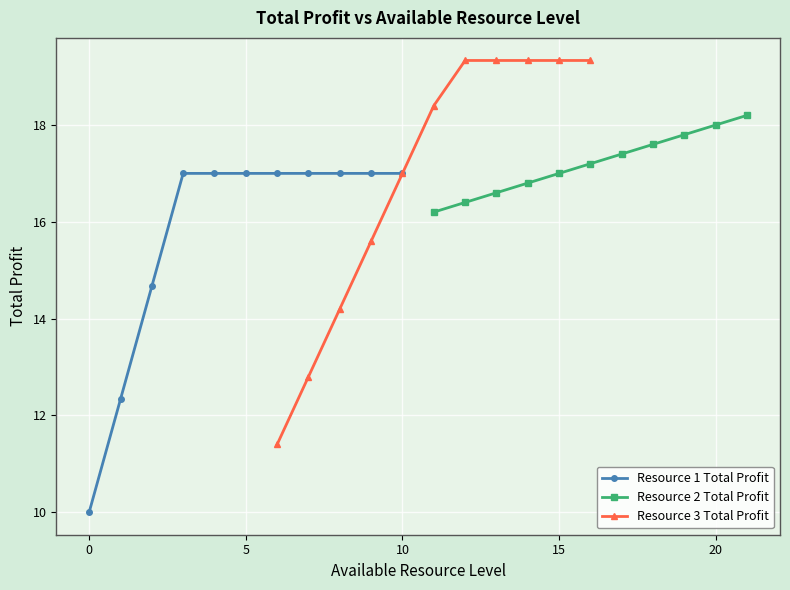

Is it true that Resource 2 Total Profit equals 25.1 at 20?

False